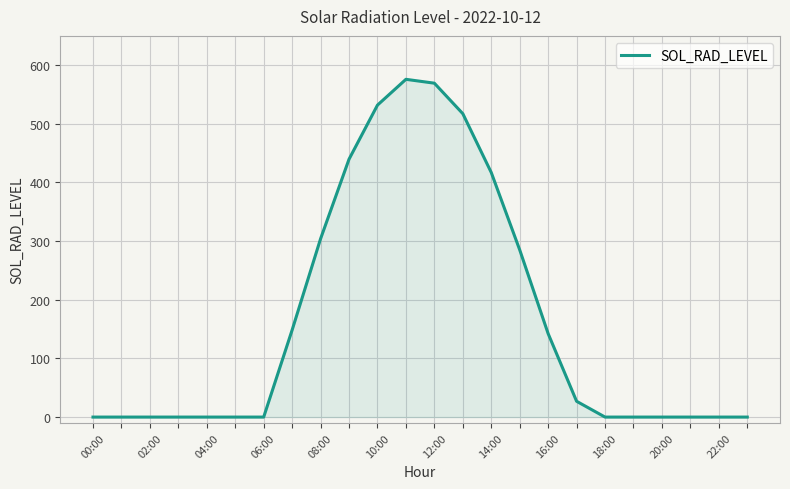

How many distinct data groups are displayed?

1